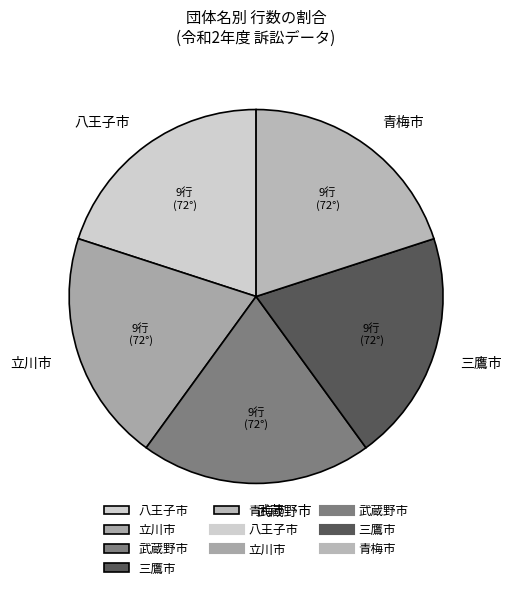

Is it true that 三鷹市 is 20% of the pie?

True